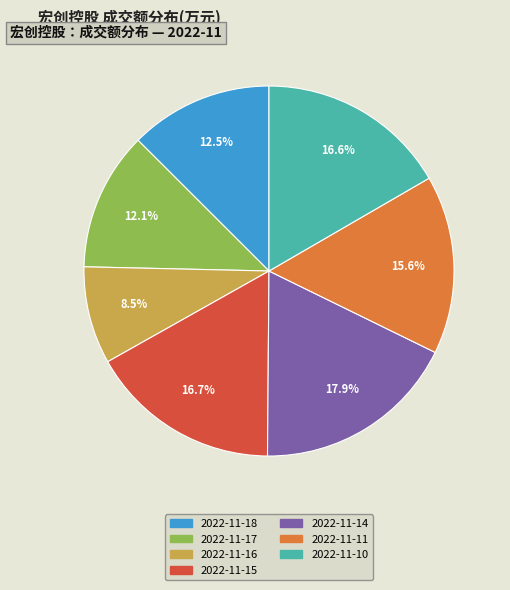

True or false: 2022-11-14 accounts for 18% of the total.

True